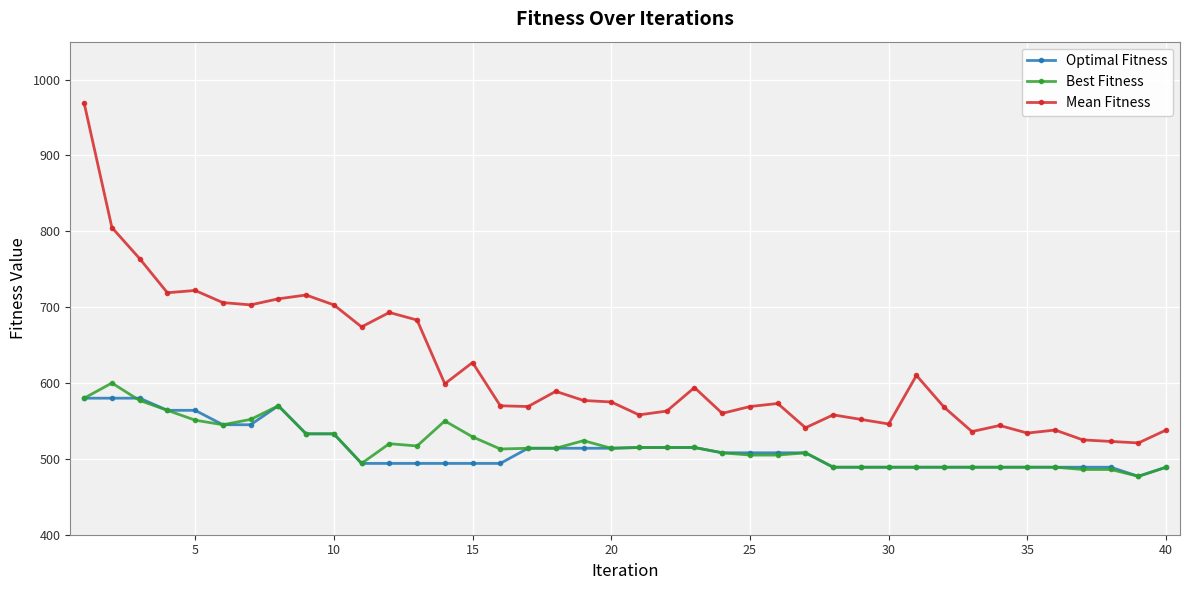

Which series has the widest spread of values?

Mean Fitness